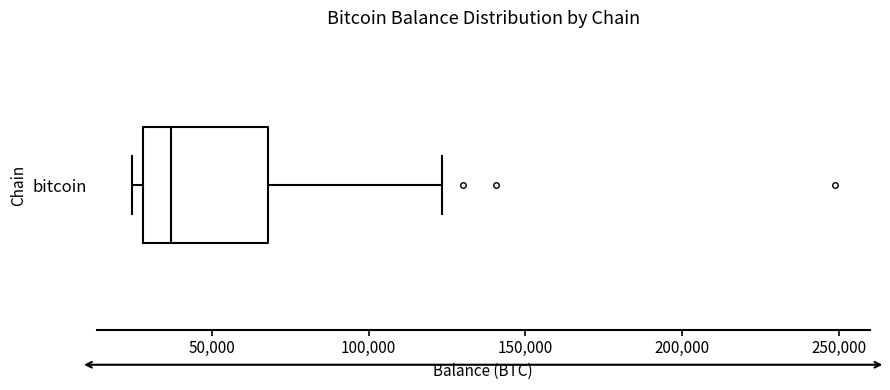

Transcribe this box plot: give where the median line is, the range the box spans, and where the two whiskers end, as read against the x-axis. The values are not printed on the chart, so give them approximately, as read against the axis.

median 35000, box 30000 to 70000, whiskers 25000 to 125000